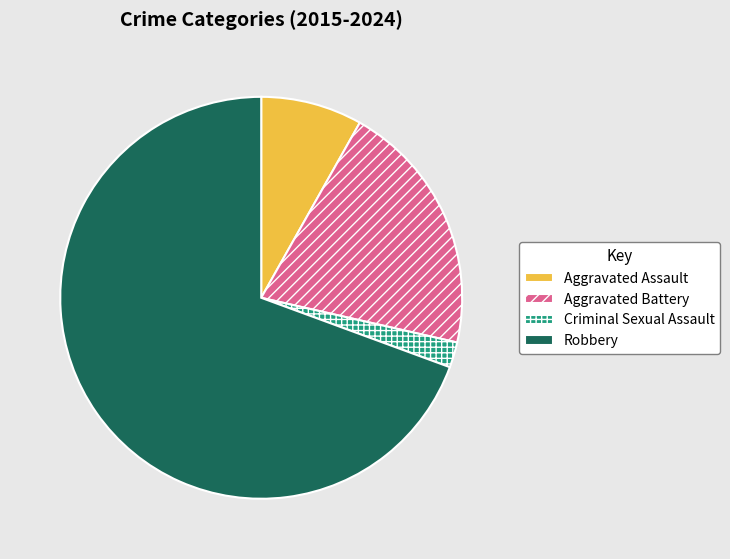

Rank the categories by value from lowest to highest.

Criminal Sexual Assault, Aggravated Assault, Aggravated Battery, Robbery